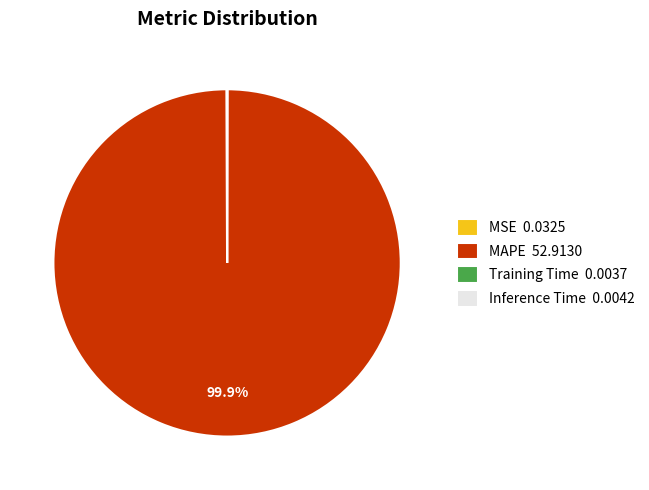

What is the majority slice?

MAPE 52.9130